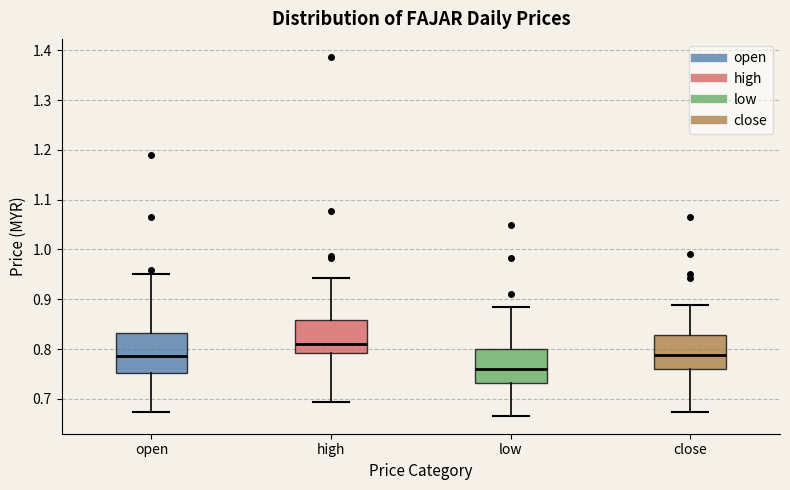

Which box has the highest median line?

high